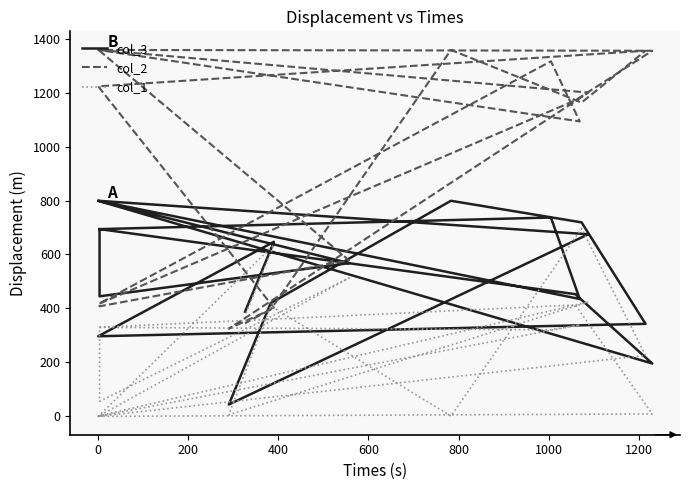

What is the difference between the maximum and minimum values in the col_1 series?

696